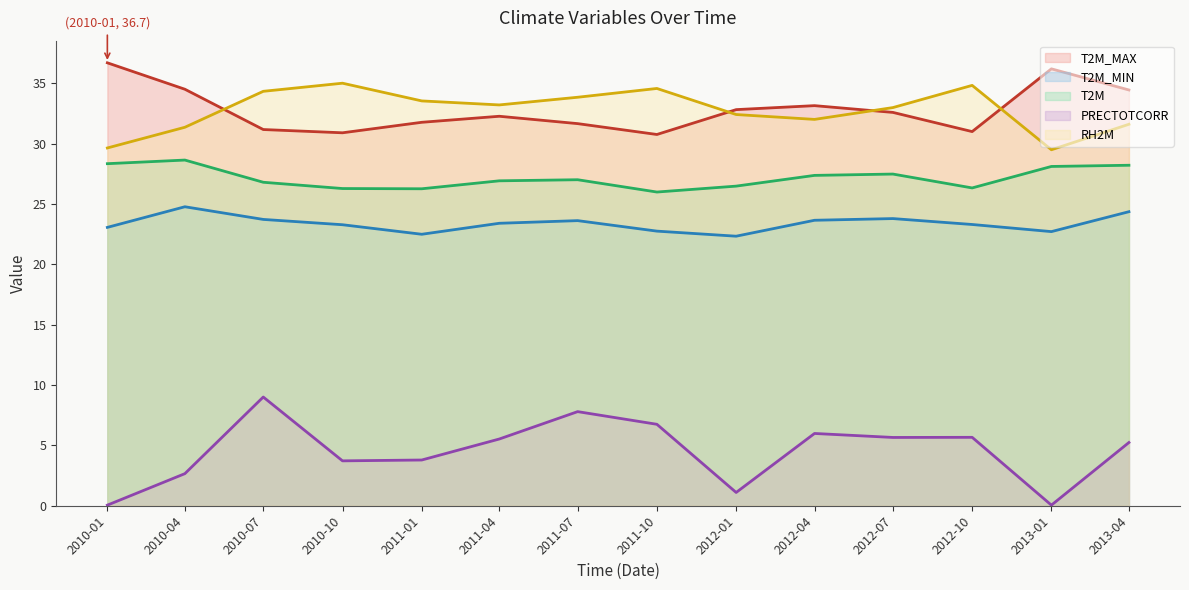

Is the value of T2M_MAX at 2011-04 greater than the value of T2M_MIN at 2011-10?

Yes